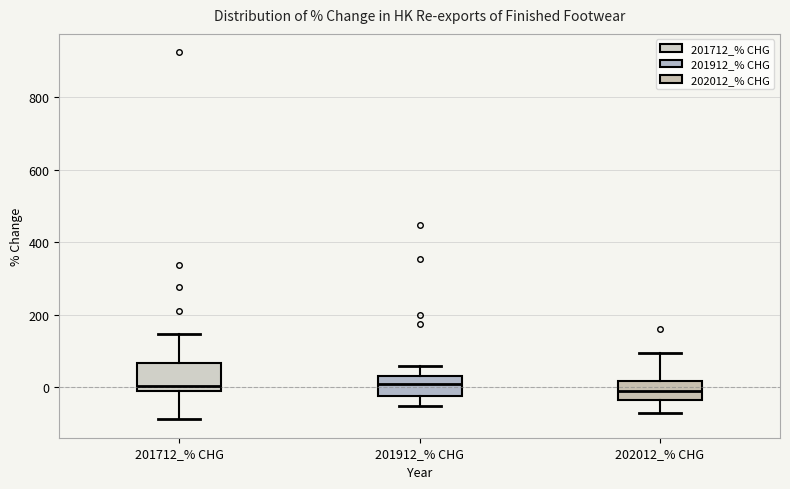

Comparing the boxes themselves (not the whiskers), which one is the tallest?

201712_% CHG